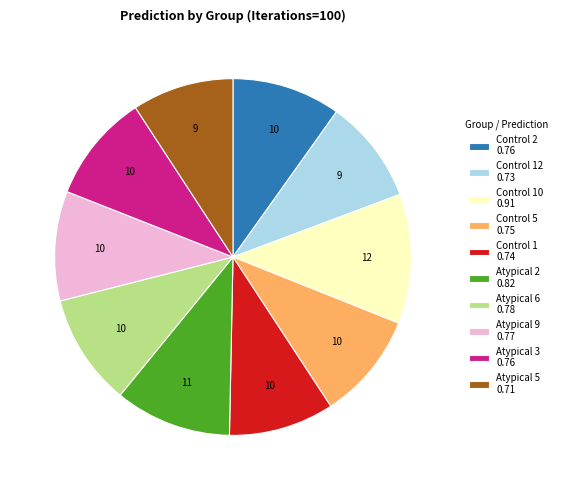

Which has a higher value, Atypical 5 0.71 or Atypical 9 0.77?

Atypical 9 0.77